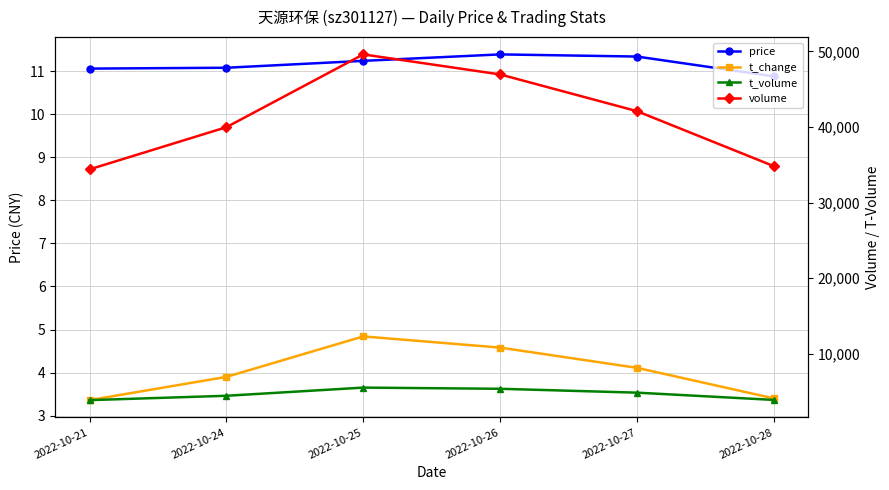

True or false: price and t_volume intersect in this chart.

False